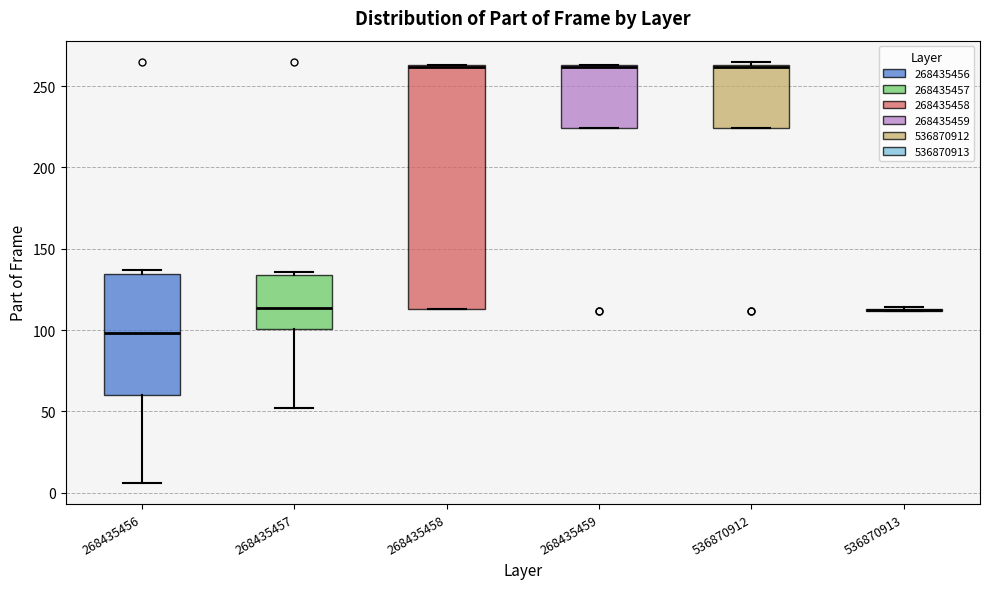

Which box is the tallest, from its lower edge to its upper edge?

268435458